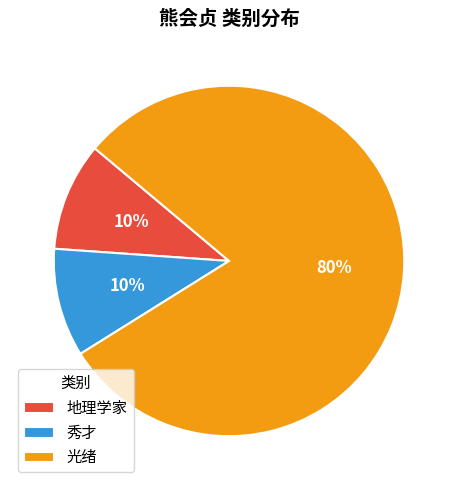

Do 地理学家 and 光绪 together represent more than half of the pie?

Yes